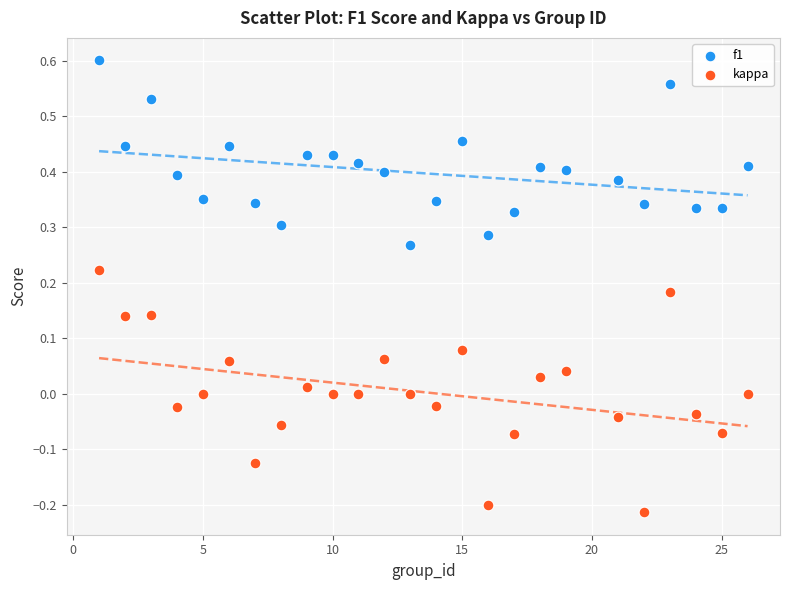

Across all data points, what is the range of Y values (max minus min)?

0.8